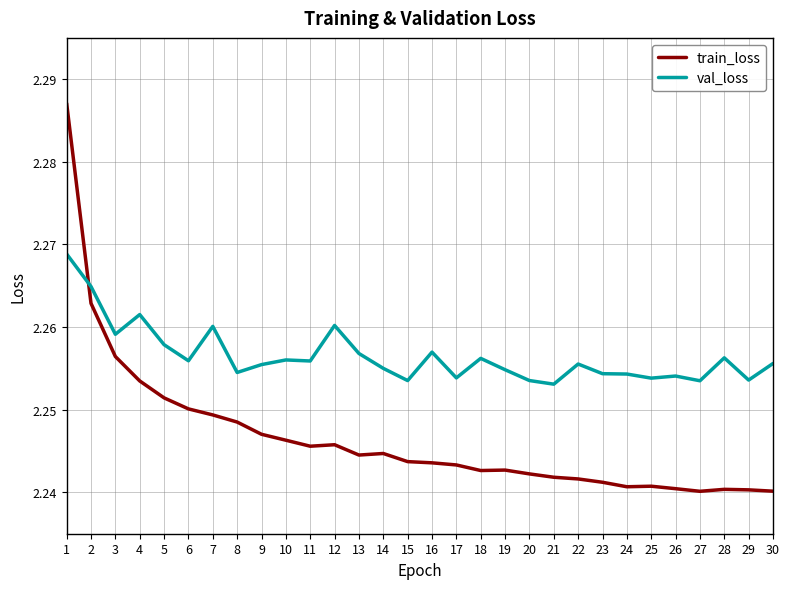

Is it true that val_loss equals 1.0 at 30?

False